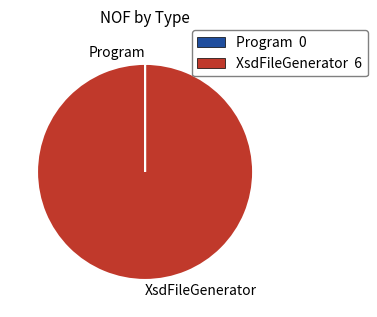

Is there a majority slice in this chart?

Yes